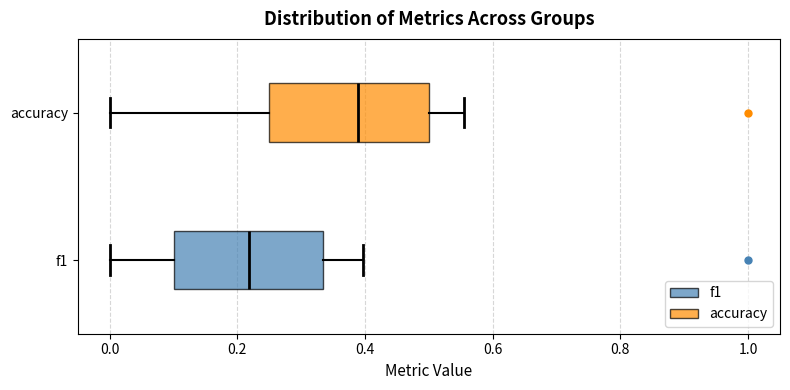

Where does the right whisker of the box for accuracy end on the x-axis? The values are not printed on the chart, so give them approximately, as read against the axis.

0.56